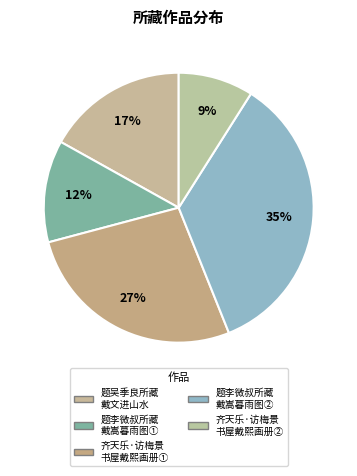

How many segments does this pie chart have?

5